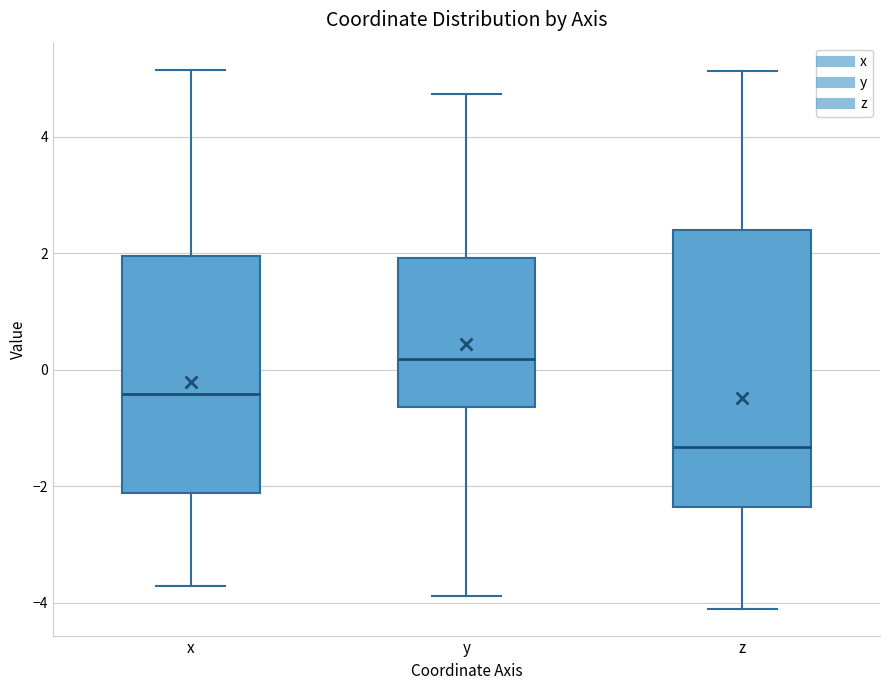

Where does the median line of the box for x sit on the y-axis? The values are not printed on the chart, so give them approximately, as read against the axis.

-0.4